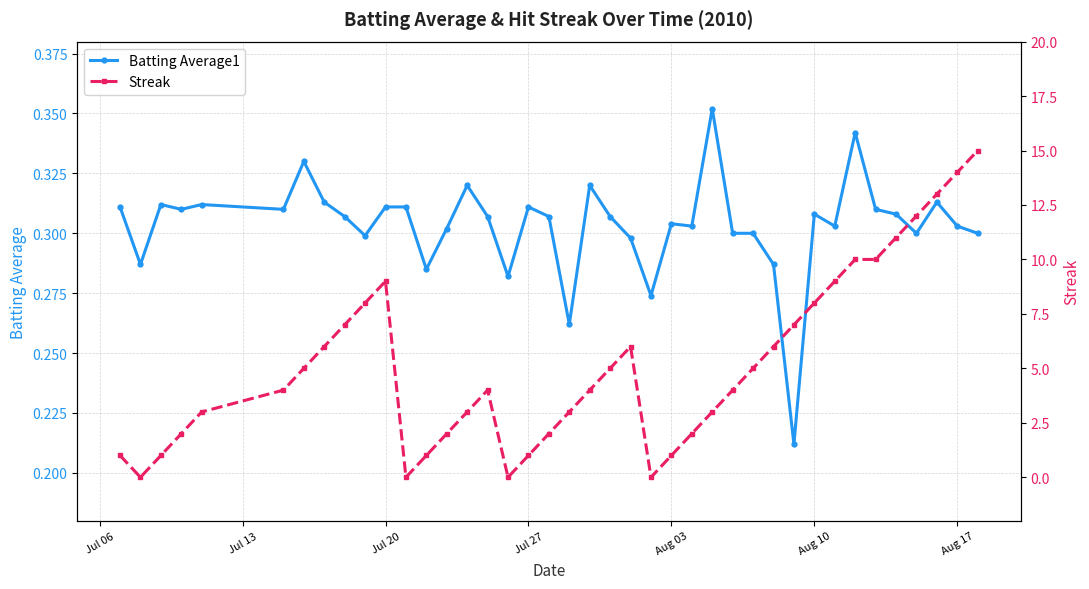

True or false: Batting Average1 has more than 2 points higher than both neighbors.

True